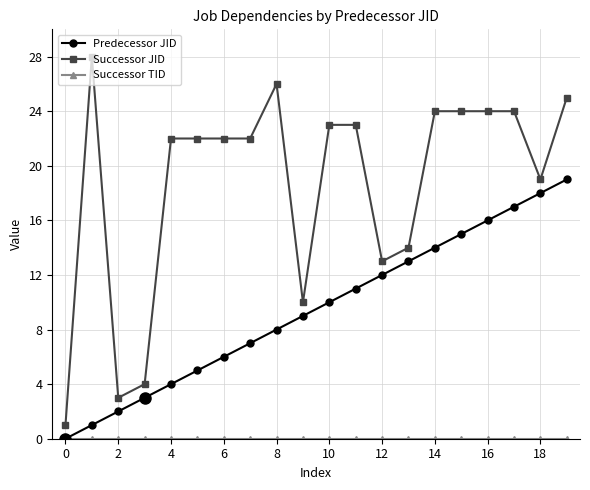

How many lines are shown in the chart?

3